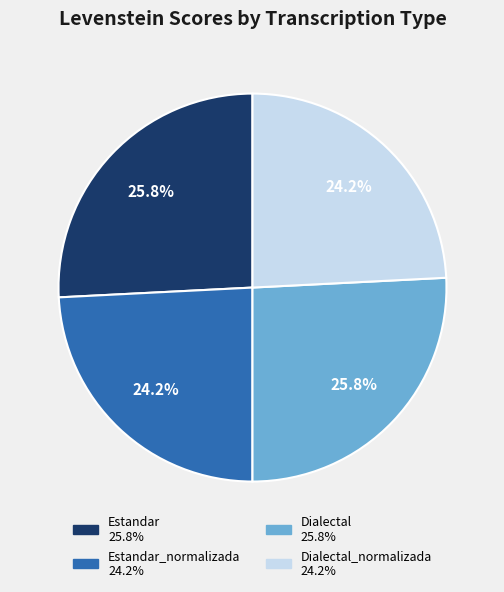

Does any single category account for the majority?

No